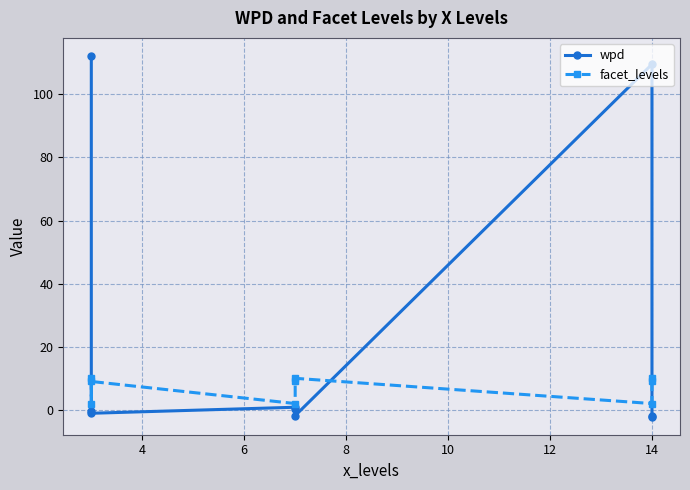

What is the difference between the maximum and second lowest values in the facet_levels series?

8.0